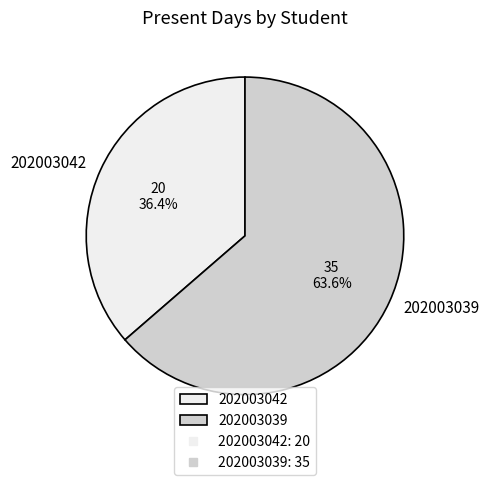

The 202003042 slice represents 36% of the pie. True or false?

True